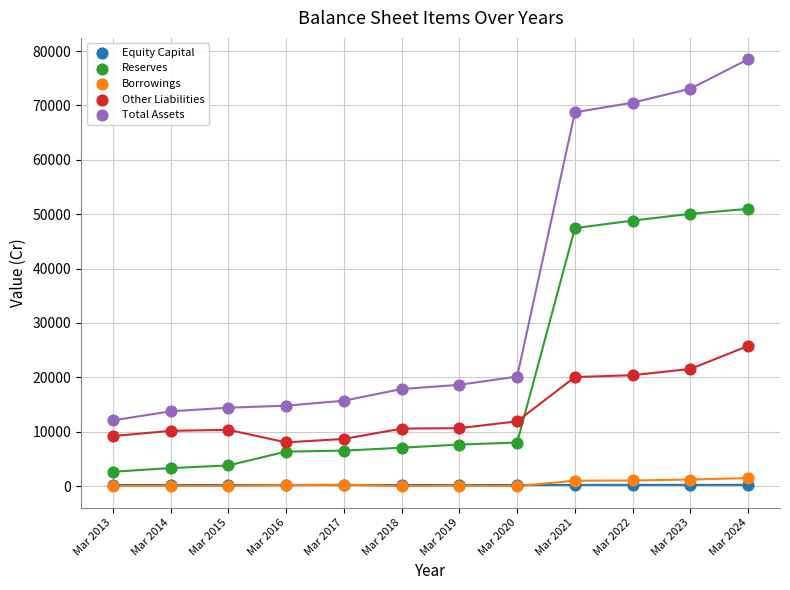

Across all series, what Y value is closest to 39244?

47439